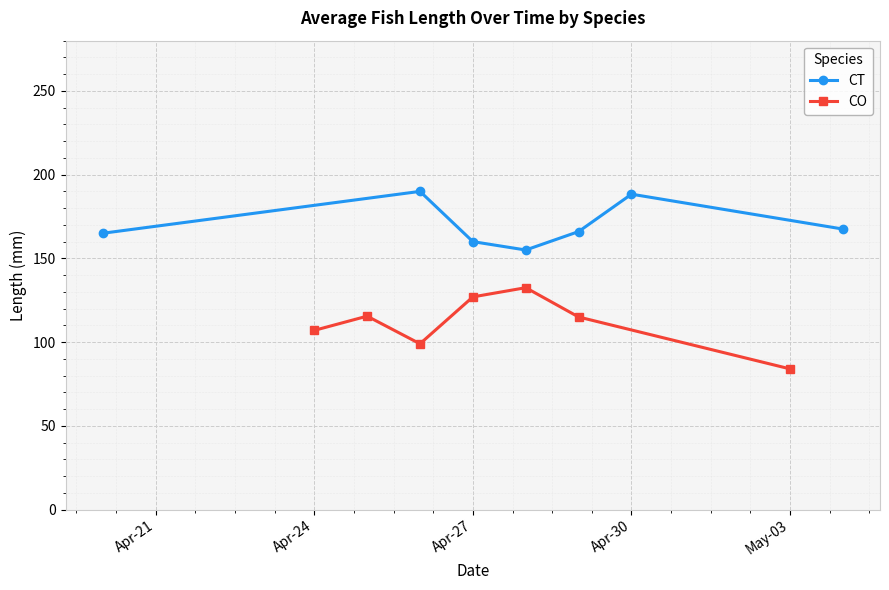

How many lines are shown in the chart?

2